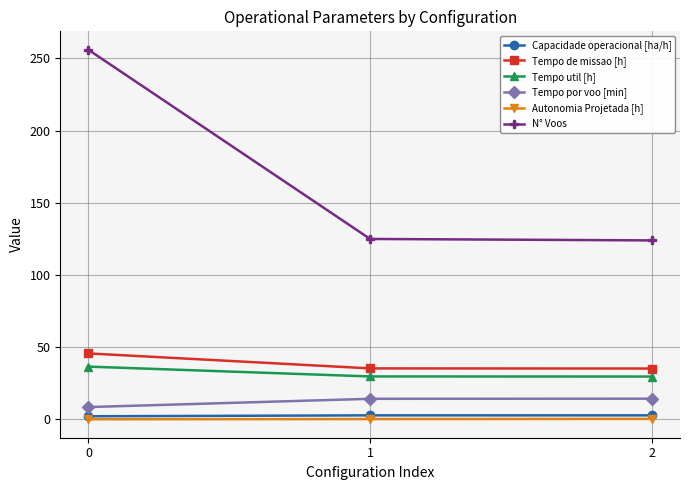

How many values in the N° Voos series are below 125?

1